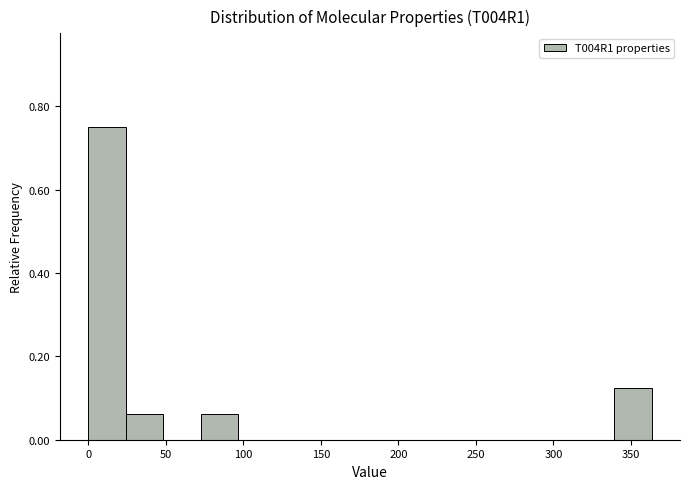

How tall is the bar that spans 340 to 365 on the x-axis? Neither the bar edges nor the heights are printed on the chart, so give them approximately, as read against the axes.

0.12